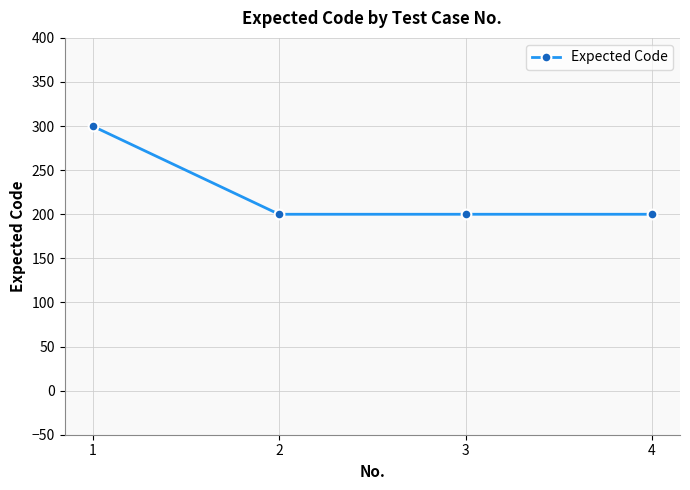

How many lines are shown in the chart?

1